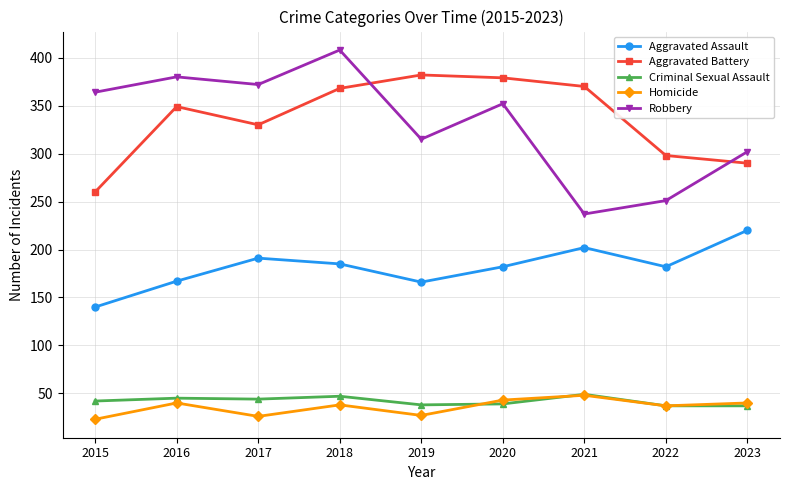

In Aggravated Battery, how many points are lower than both neighbors (excluding endpoints)?

1